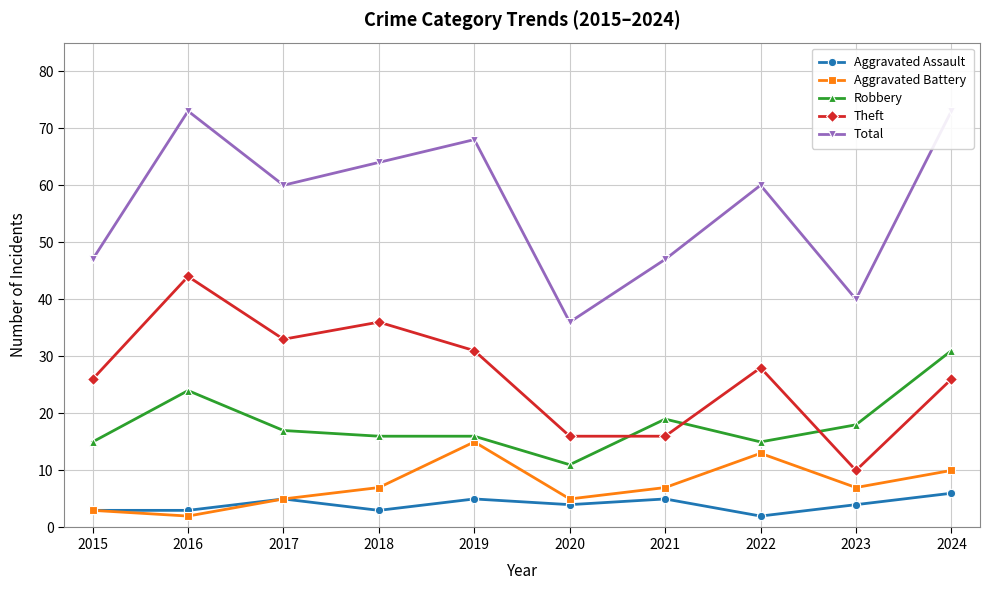

At which label does Aggravated Battery first exceed 7?

2019